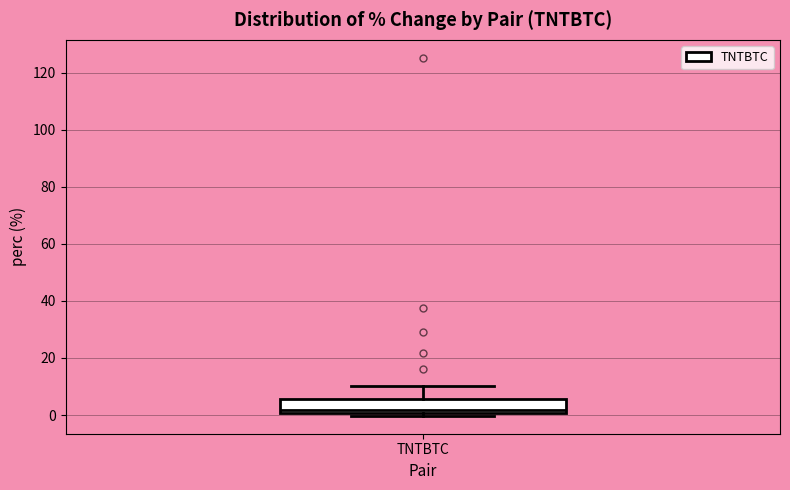

Read this box plot against the y-axis: the position of the median line, the range covered by the box, and the ends of both whiskers. The values are not printed on the chart, so give them approximately, as read against the axis.

median 2, box 0 to 6, whiskers 0 (just below the box's lower edge) to 10